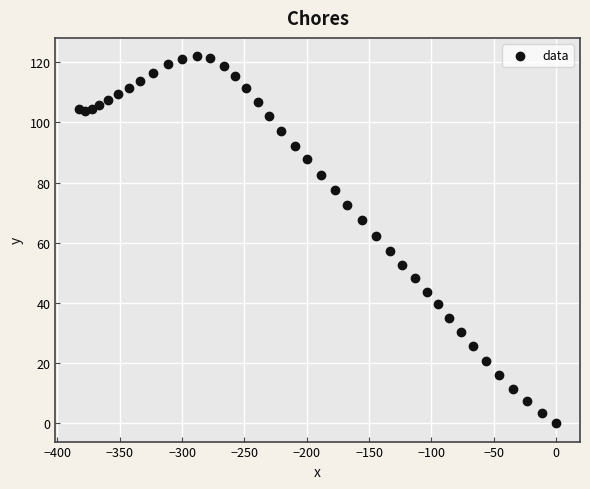

What is the range of Y values (max minus min)?

122.0